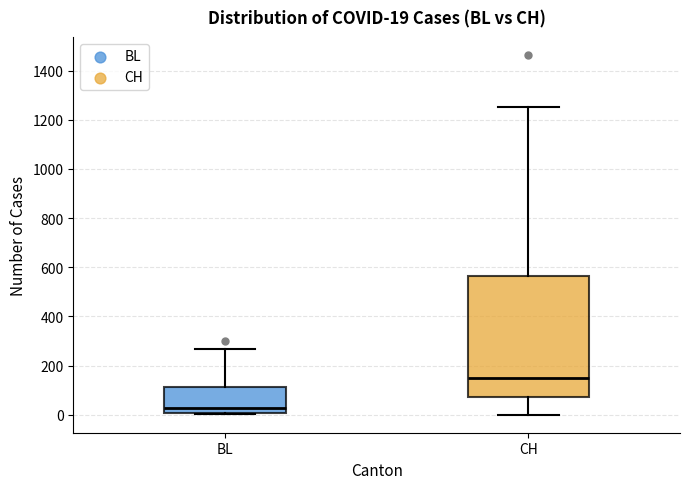

Which box's median line is the highest?

CH